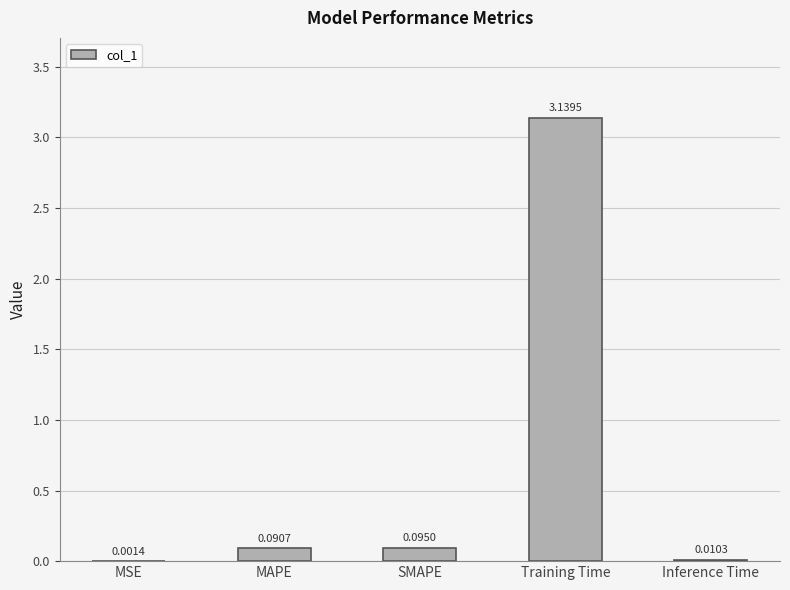

Where is the data nearest to the value 1?

SMAPE